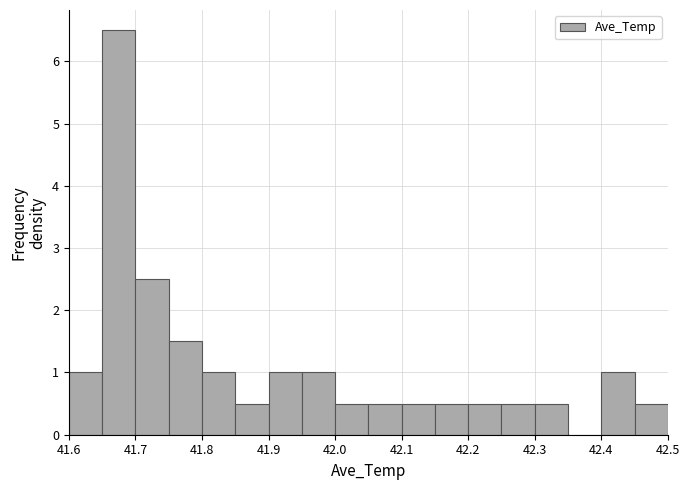

How tall is the bar that spans 42.00 to 42.05 on the x-axis? The values are not printed on the chart, so give them approximately, as read against the axis.

0.5